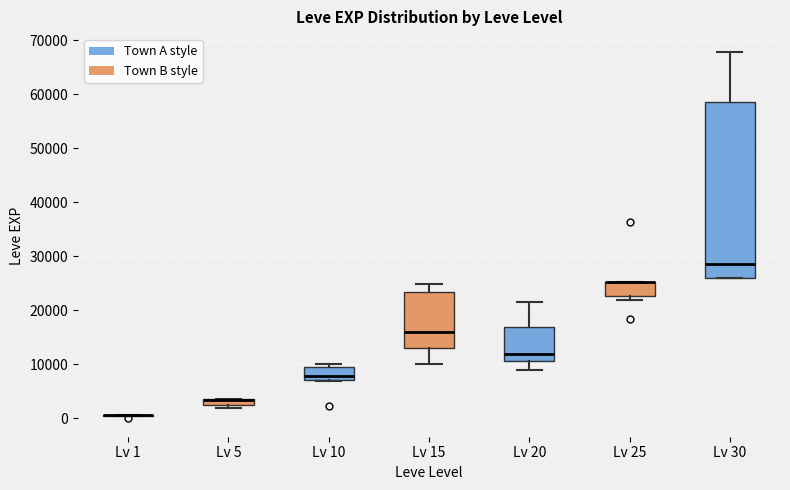

Comparing the boxes themselves (not the whiskers), which one is the tallest?

Lv 30